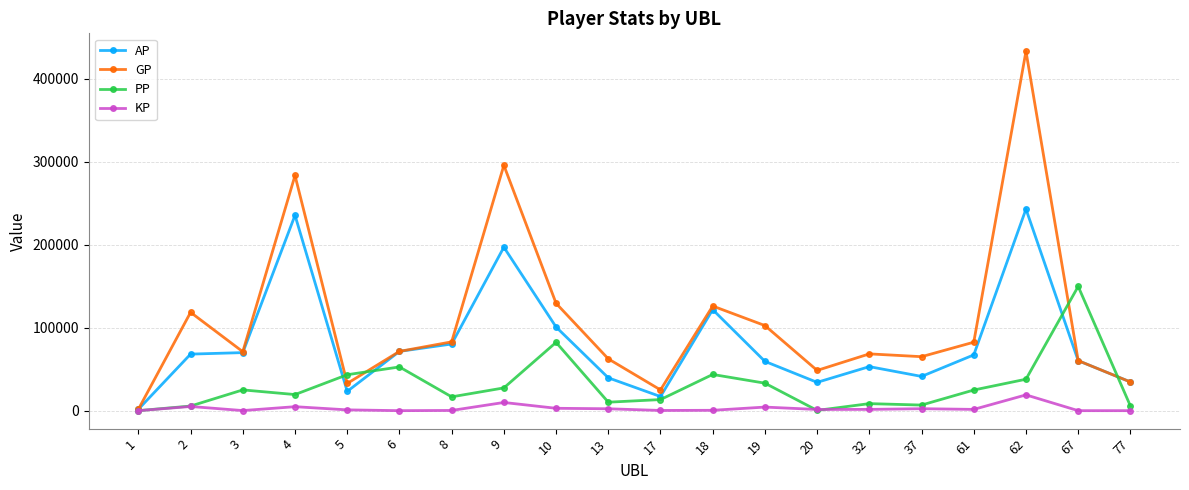

What is the value of the KP point at the 14th from the left?

1438.0